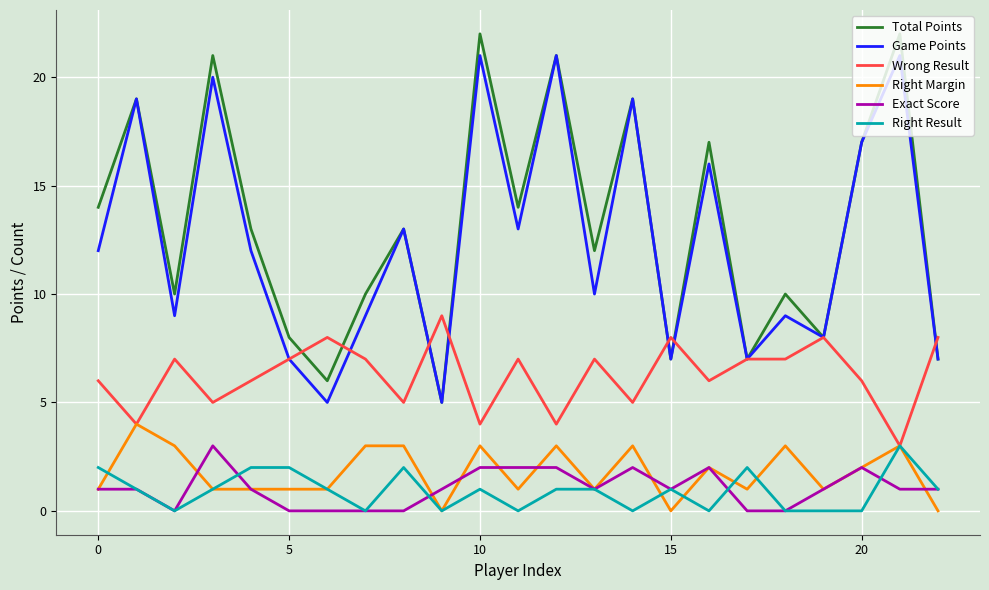

True or false: Total Points and Exact Score intersect in this chart.

False